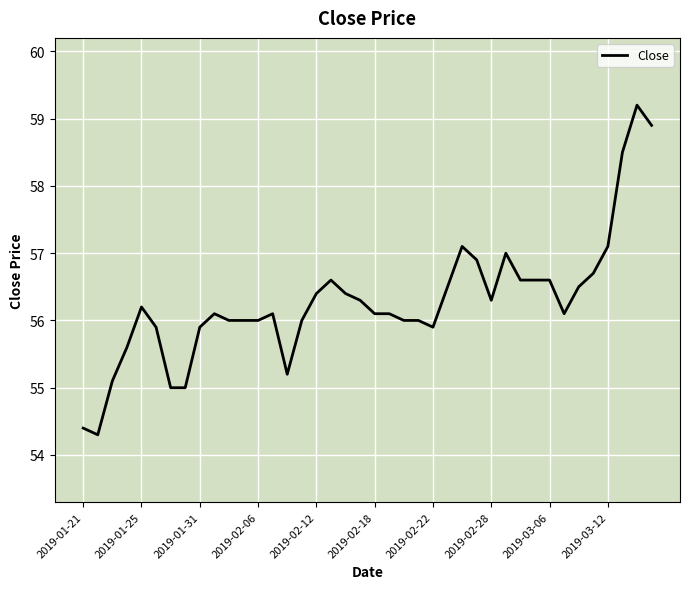

What is the sum of all values?

2251.2